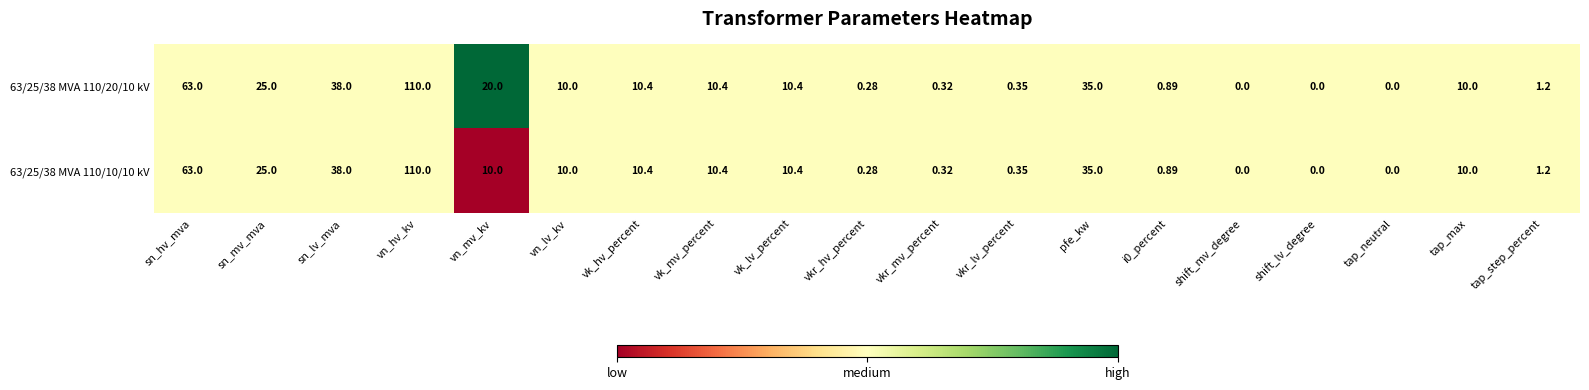

At which label does 63/25/38 MVA 110/10/10 kV reach its peak?

vn_hv_kv